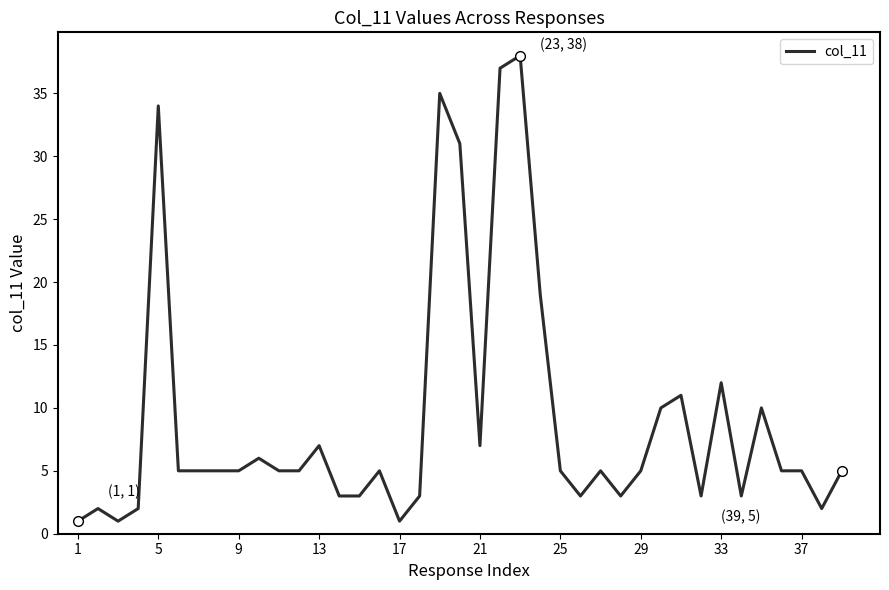

What is the greatest value displayed?

38